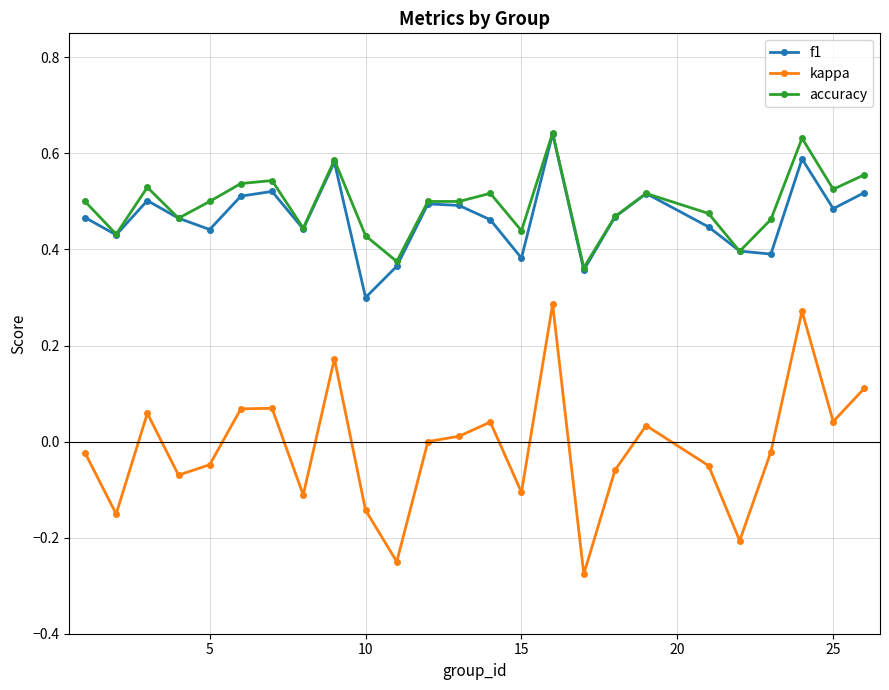

True or false: accuracy and kappa cross at least once.

False